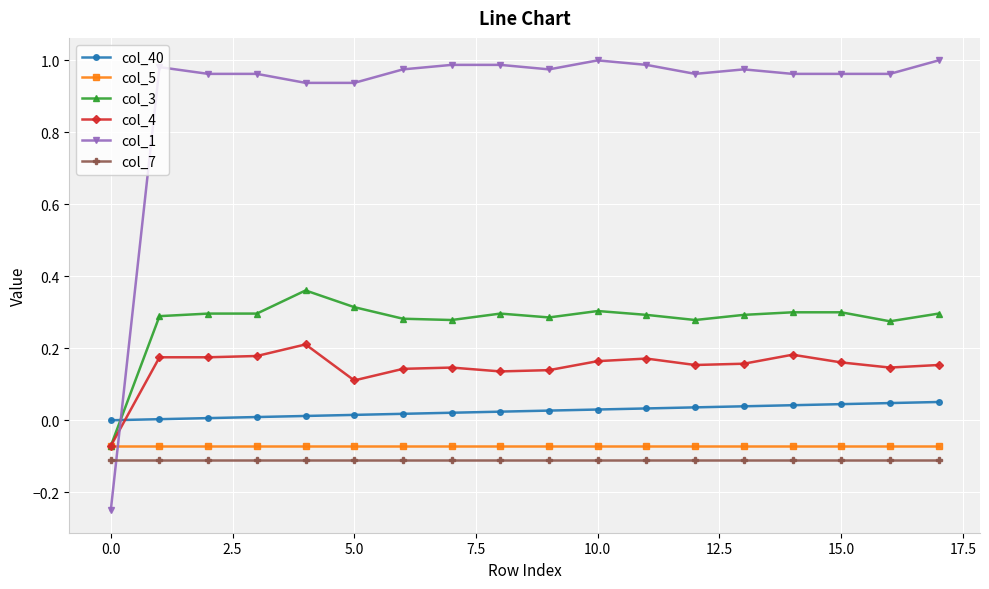

True or false: col_7 and col_3 intersect in this chart.

False